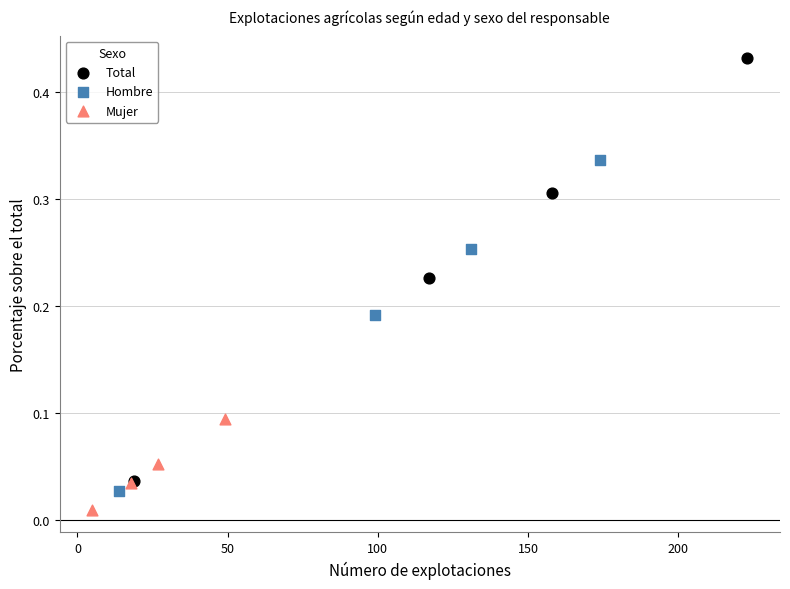

Which series reaches the minimum Y coordinate?

Mujer